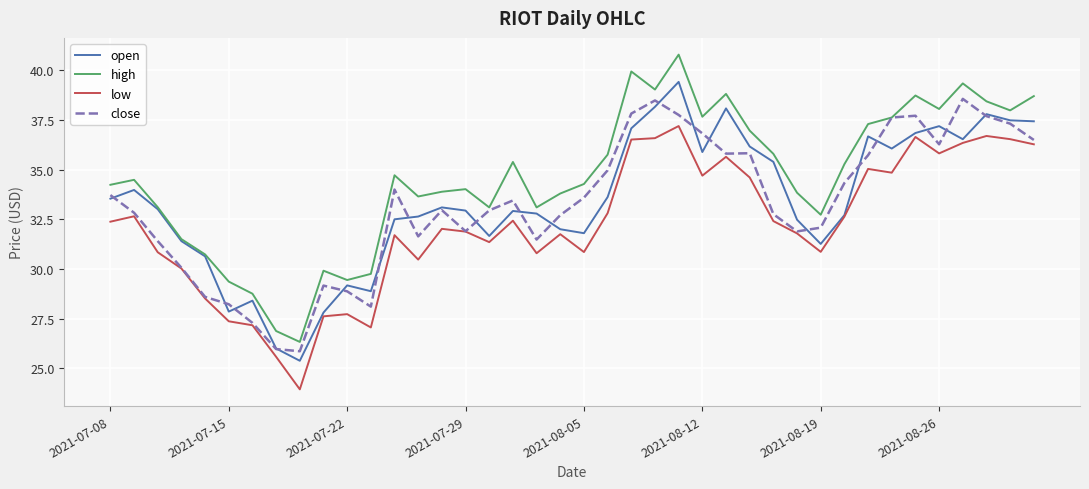

Which series has the widest spread of values?

high